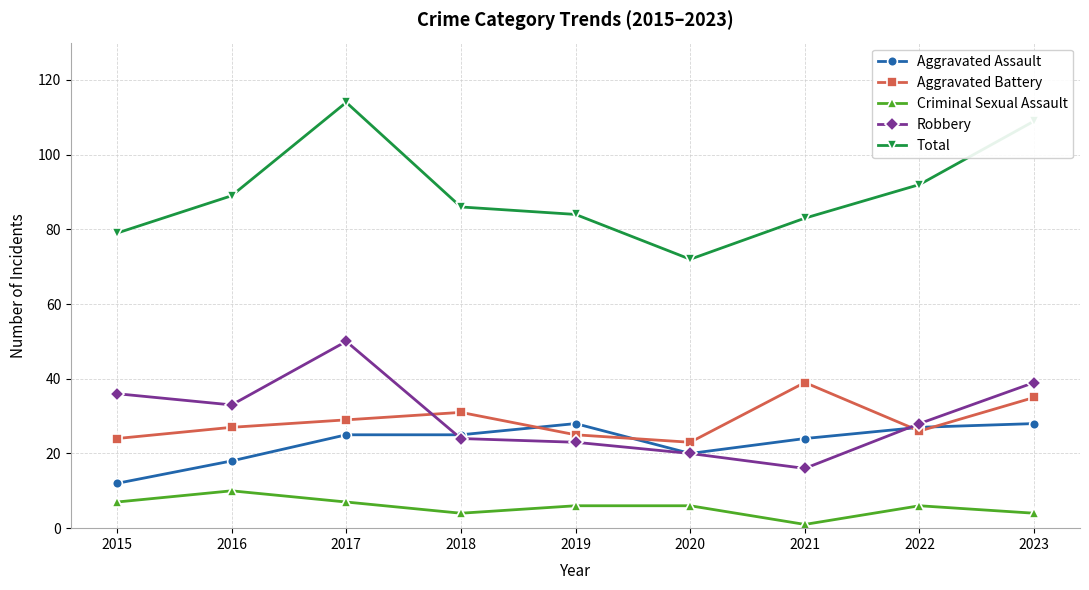

What are all the series names shown in the legend?

Aggravated Assault, Aggravated Battery, Criminal Sexual Assault, Robbery, Total